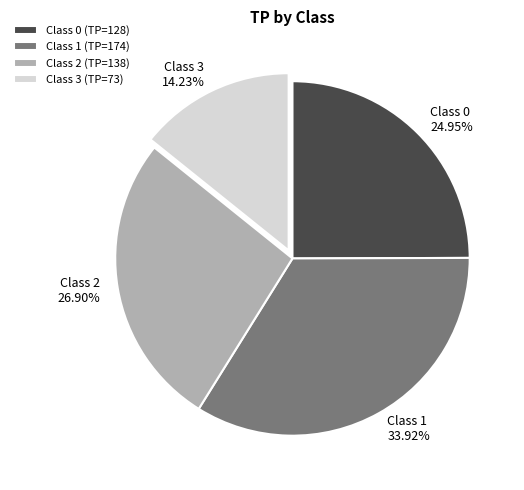

Count the number of slices in the pie.

4